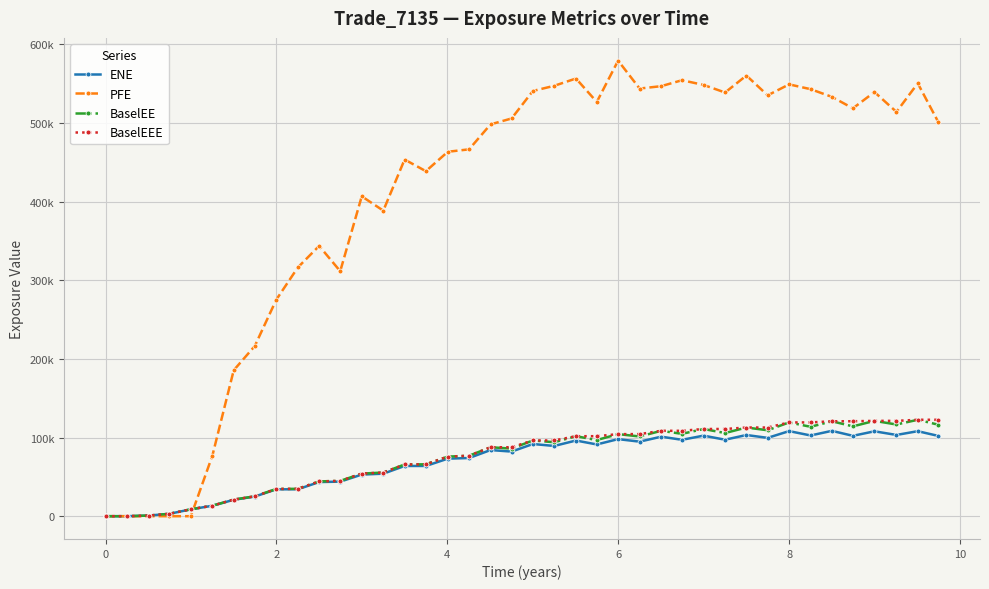

What are all the series names shown in the legend?

ENE, PFE, BaselEE, BaselEEE